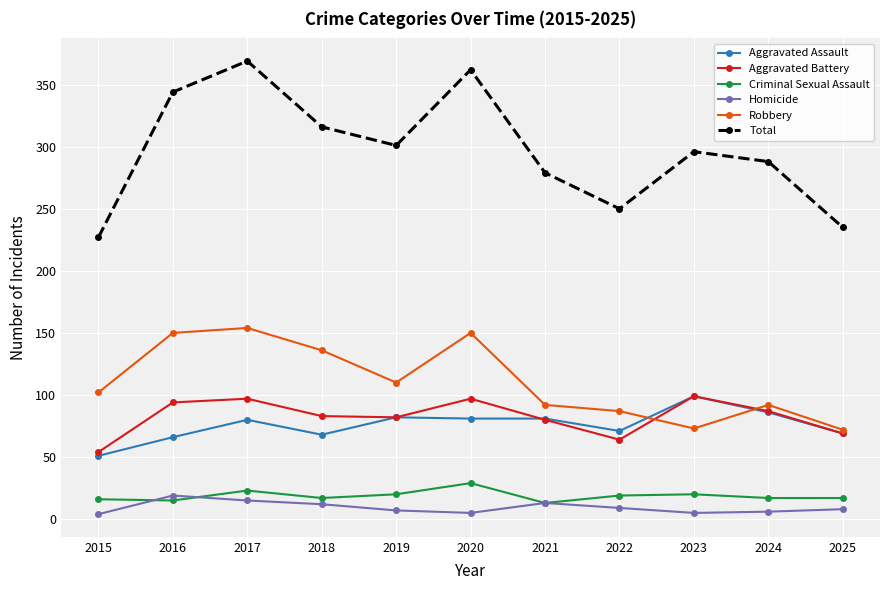

Is this an area chart (filled region under the line)?

No